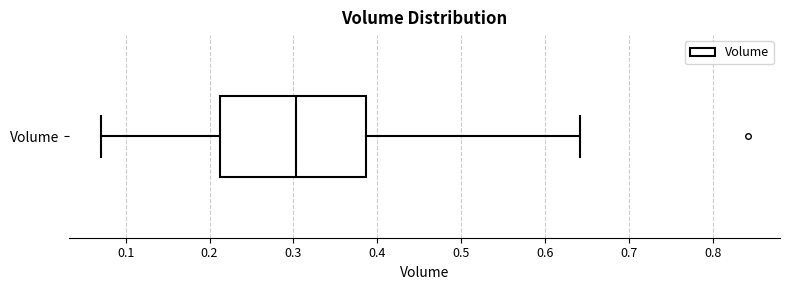

Read this box plot against the x-axis: the position of the median line, the range covered by the box, and the ends of both whiskers. The values are not printed on the chart, so give them approximately, as read against the axis.

median 0.30, box 0.21 to 0.39, whiskers 0.07 to 0.64